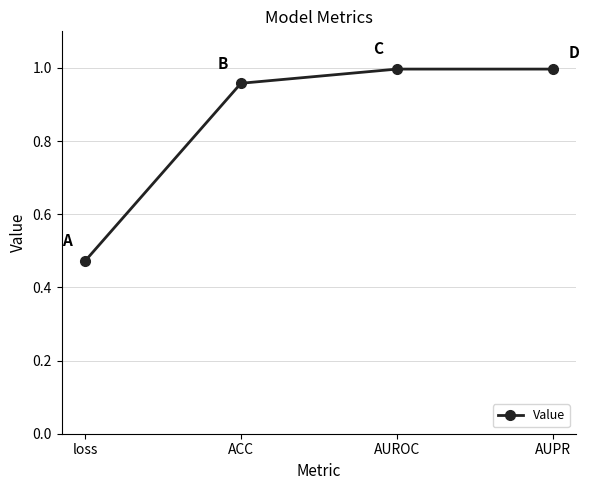

Does the chart have visible grid lines?

Yes